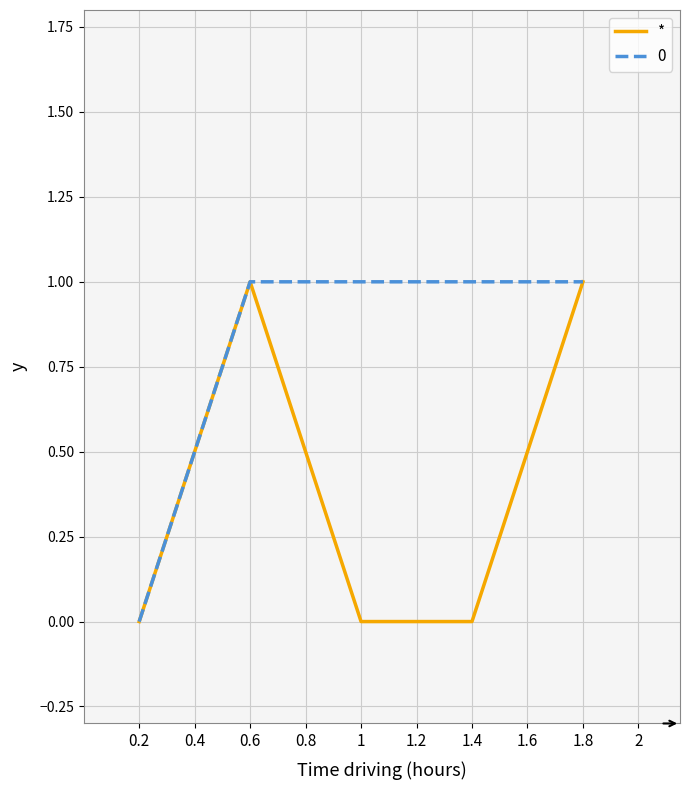

The value of * at 1.4 is 0. True or false?

True